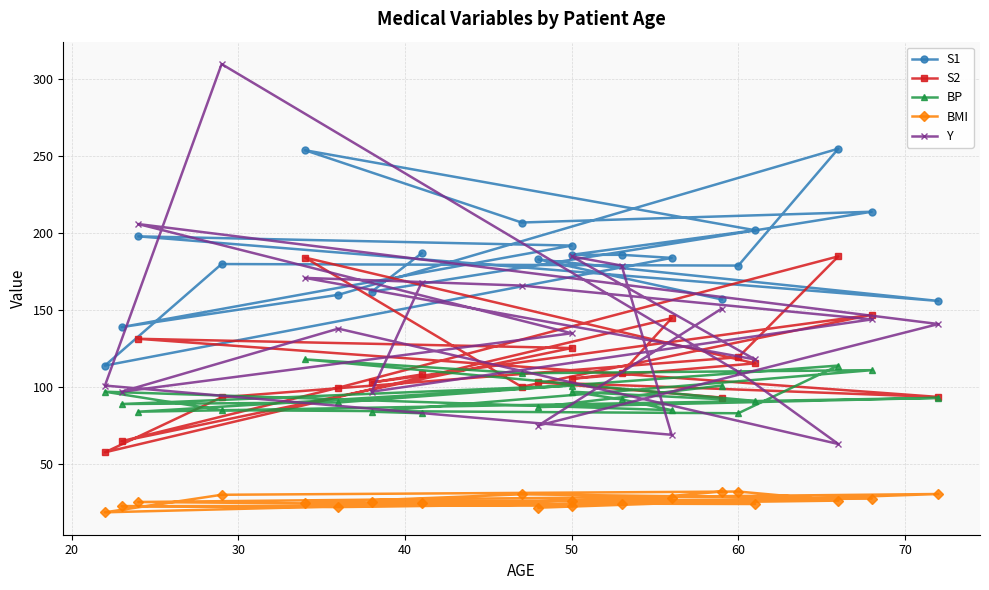

In BP, how many points are higher than both neighbors (excluding endpoints)?

7